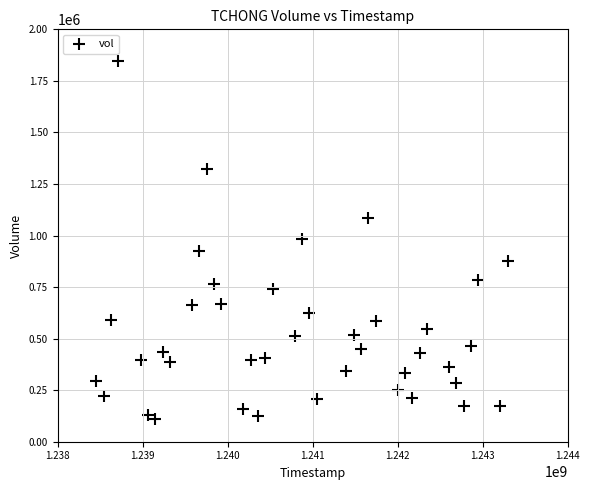

What is the range of X values (max minus min)?

4838400